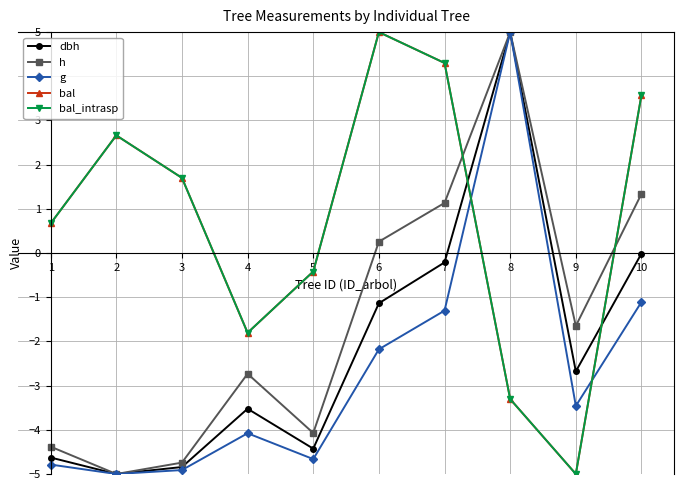

Reading right to left, extract all data points from this chart.

dbh: 10=-0.0	9=-2.7	8=5.0	7=-0.2	6=-1.1	5=-4.4	4=-3.5	3=-4.8	2=-5.0	1=-4.6
h: 10=1.3	9=-1.6	8=5.0	7=1.1	6=0.3	5=-4.1	4=-2.7	3=-4.7	2=-5.0	1=-4.4
g: 10=-1.1	9=-3.5	8=5.0	7=-1.3	6=-2.2	5=-4.7	4=-4.1	3=-4.9	2=-5.0	1=-4.8
bal: 10=3.6	9=-5.0	8=-3.3	7=4.3	6=5.0	5=-0.4	4=-1.8	3=1.7	2=2.7	1=0.7
bal_intrasp: 10=3.6	9=-5.0	8=-3.3	7=4.3	6=5.0	5=-0.4	4=-1.8	3=1.7	2=2.7	1=0.7